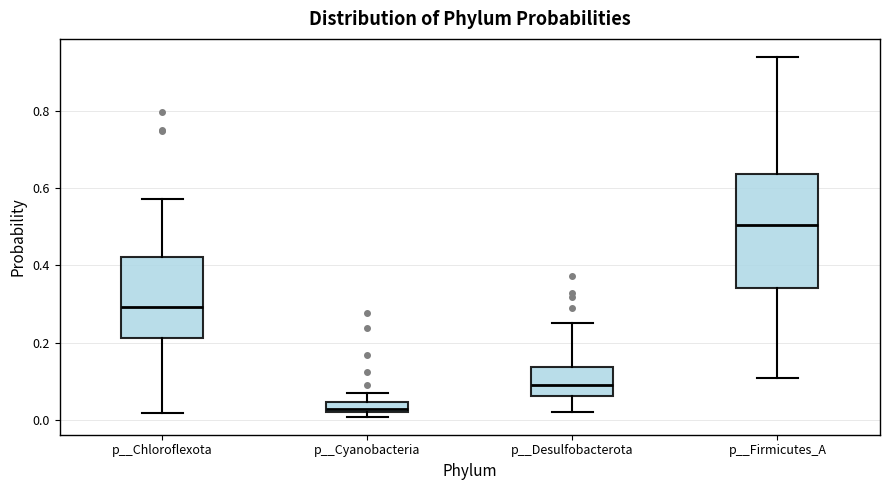

Which box's median line is the lowest?

p__Cyanobacteria